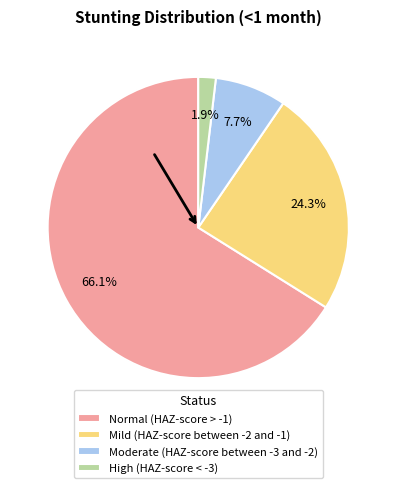

Combined, do High (HAZ-score < -3) and Mild (HAZ-score between -2 and -1) account for over 50%?

No